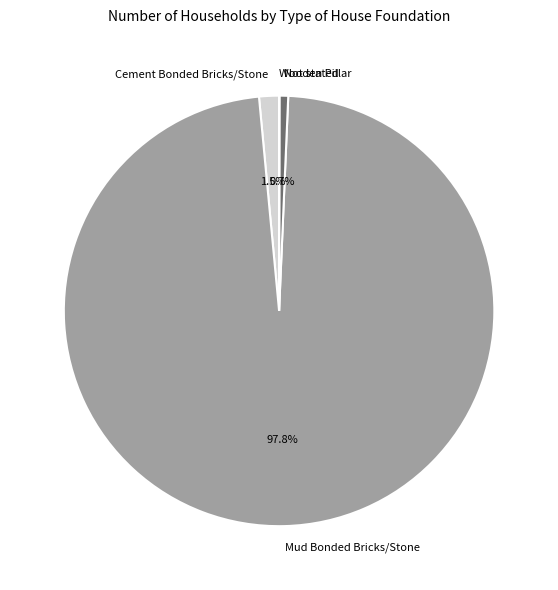

True or false: Mud Bonded Bricks/Stone accounts for 98% of the total.

True